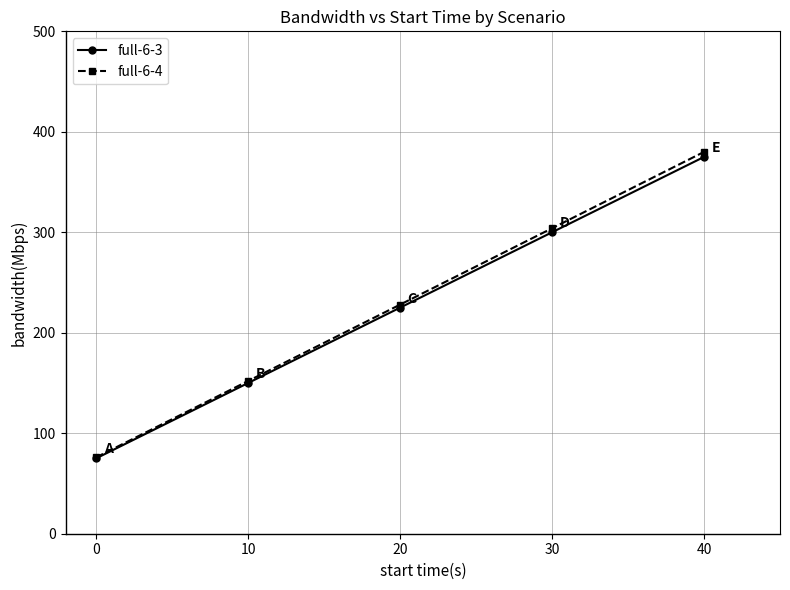

True or false: full-6-3 and full-6-4 cross at least once.

False